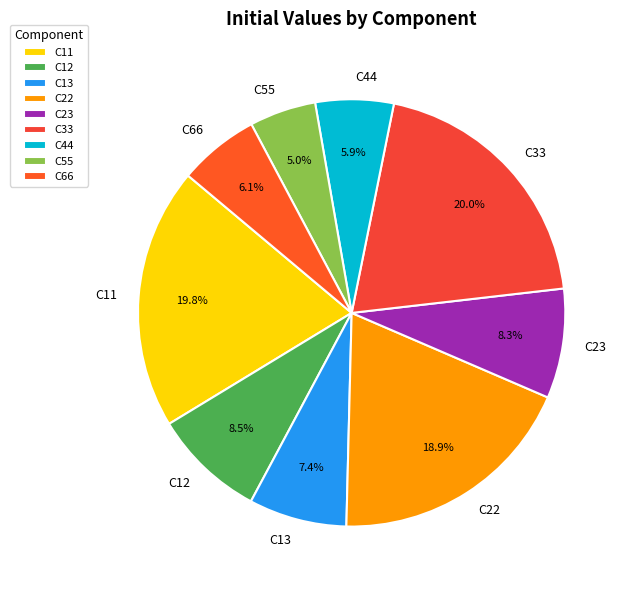

How many segments does this pie chart have?

9